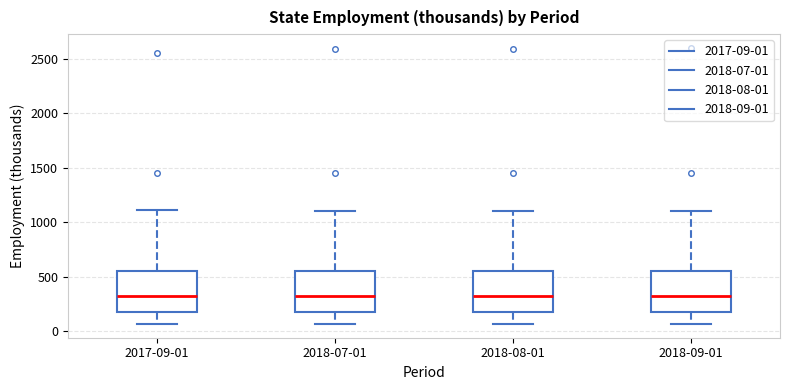

Where is the upper edge of the box for 2017-09-01 on the y-axis? The values are not printed on the chart, so give them approximately, as read against the axis.

550